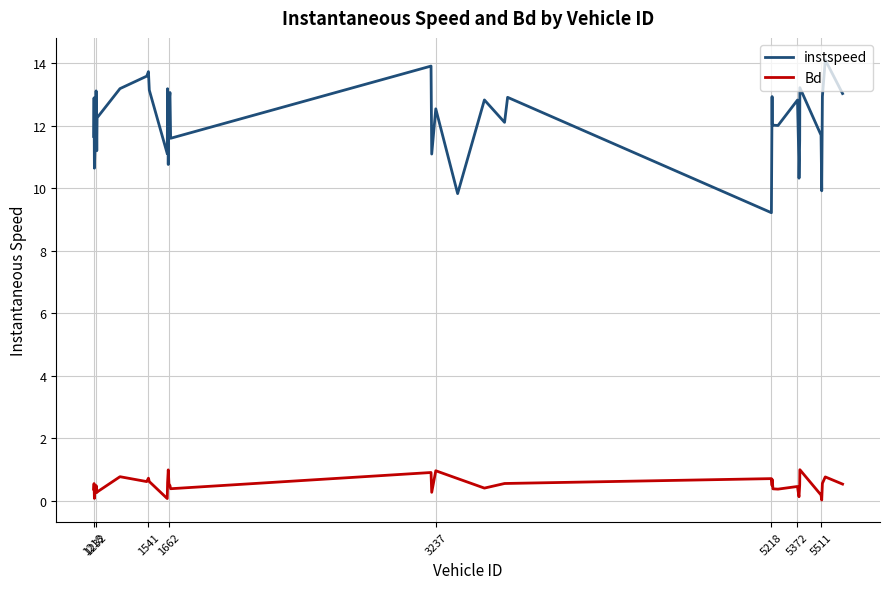

Count the number of categories in the chart.

40